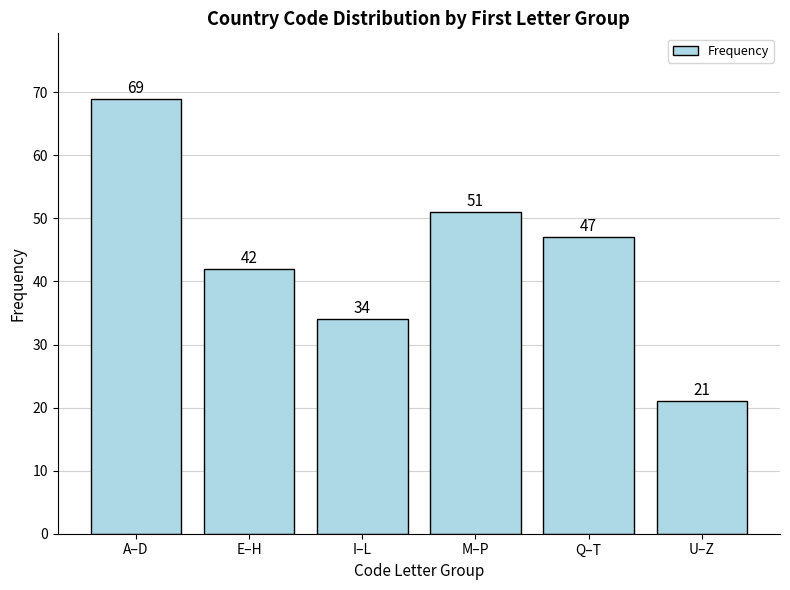

Reading right to left, what are all the values shown in this chart?

21	47	51	34	42	69